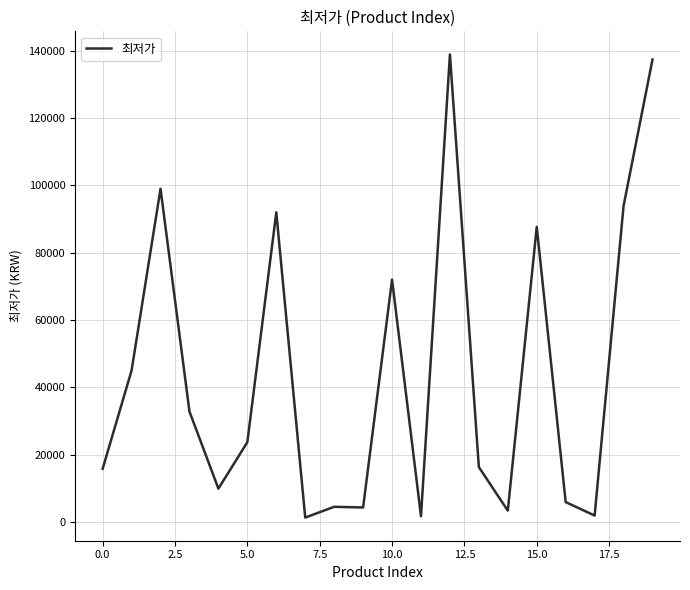

What is the difference between the maximum and second lowest values?

137200